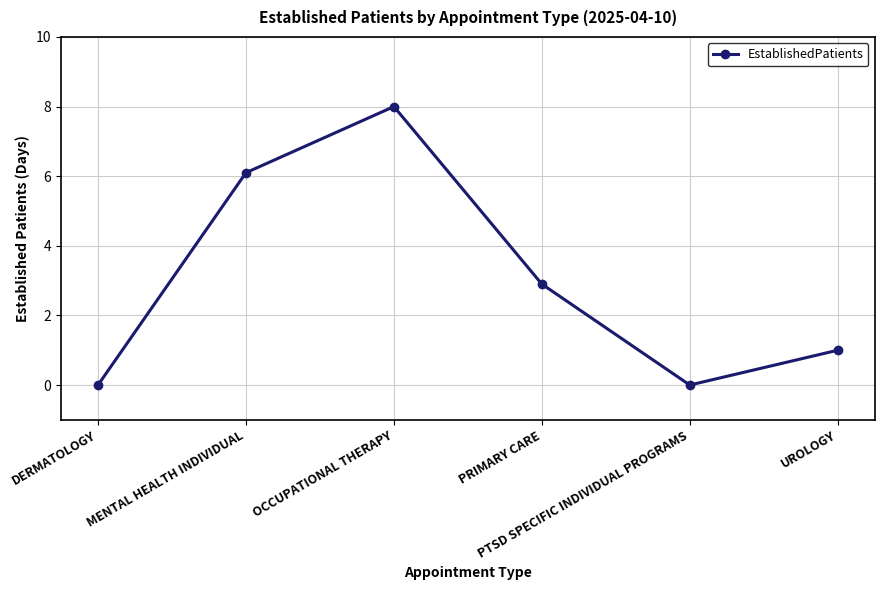

Reading left to right, transcribe all the data shown in this chart.

0.0	6.1	8.0	2.9	0.0	1.0